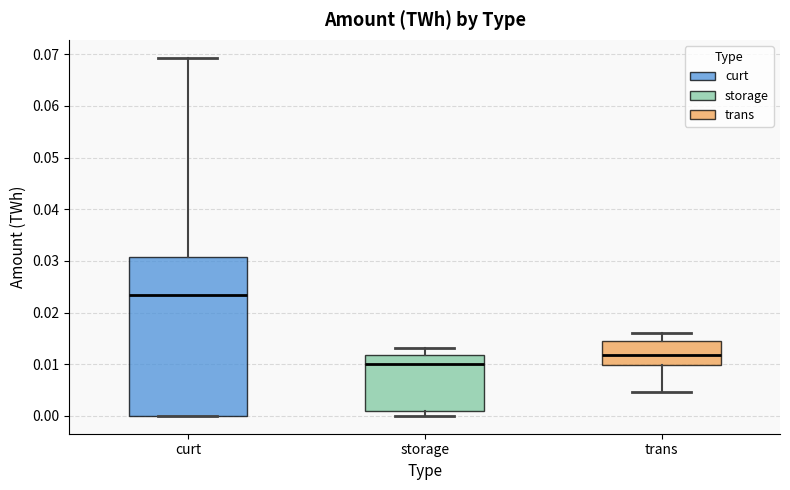

Where is the upper edge of the box for storage on the y-axis? The values are not printed on the chart, so give them approximately, as read against the axis.

0.012